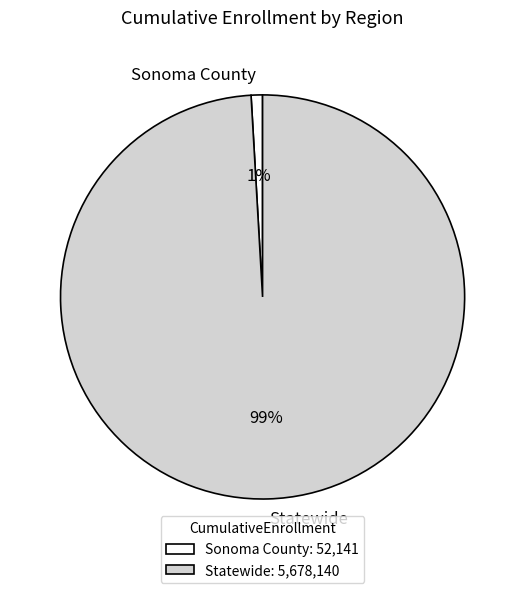

True or false: Sonoma County accounts for 14% of the total.

False